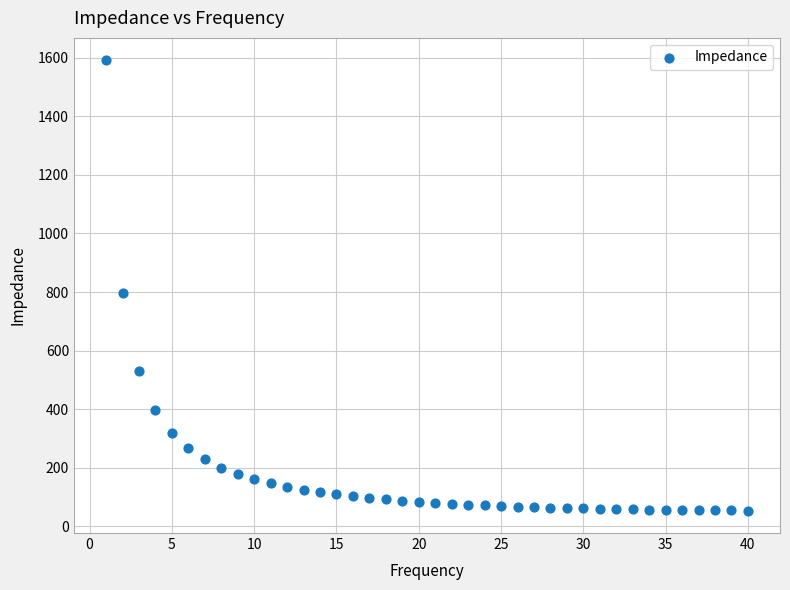

What is the range of X values (max minus min)?

39.0